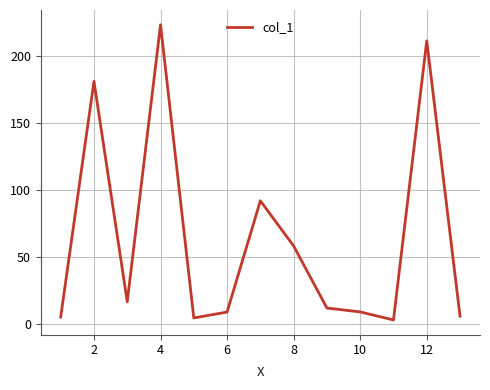

What is the difference between the maximum and minimum values?

220.2